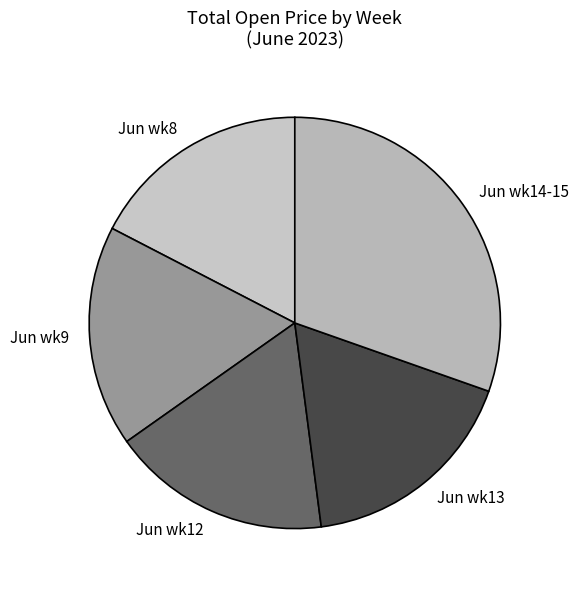

Does Jun wk14-15 account for over 50% of the chart?

No